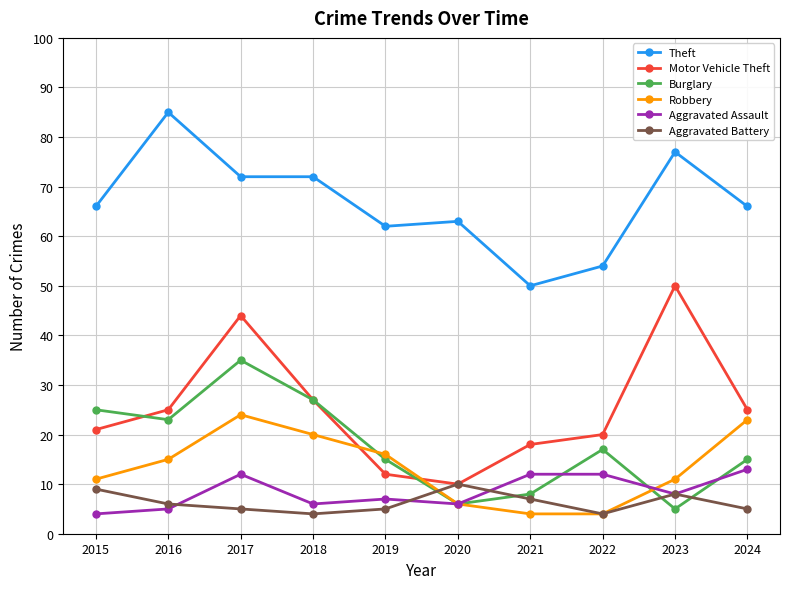

What is the sum of the Aggravated Assault values at 2015 and 2021?

16